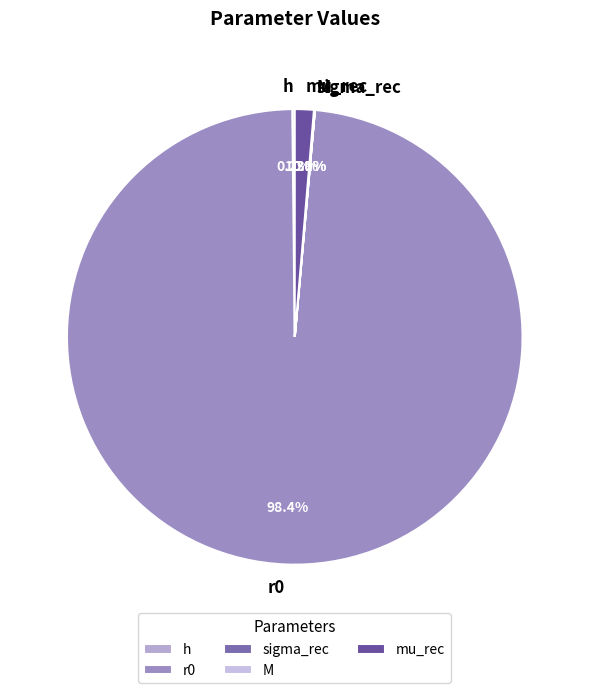

Between mu_rec and sigma_rec, which is larger?

mu_rec